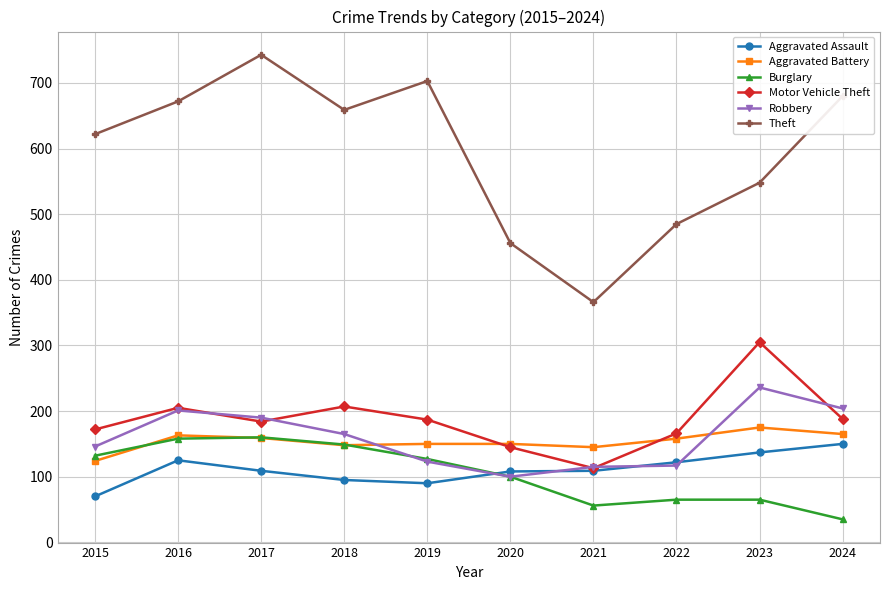

True or false: Theft and Robbery intersect in this chart.

False